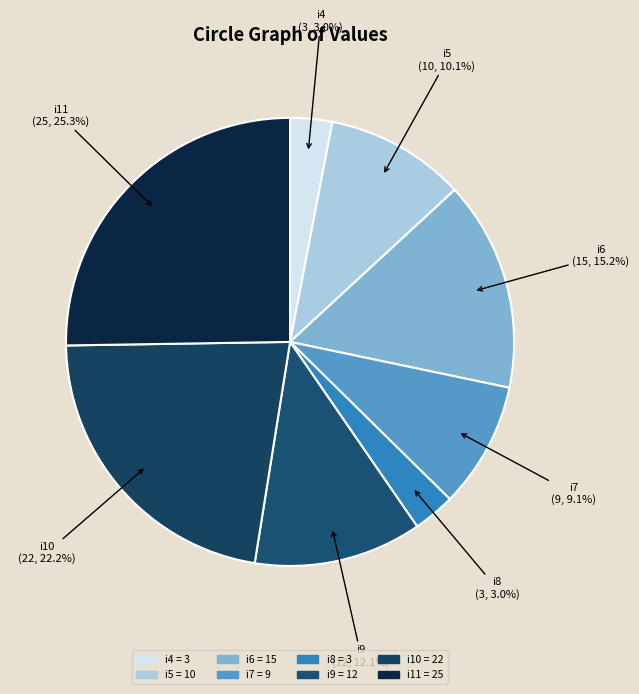

What is the ratio of the value at i7 to the value at i8?

3.0